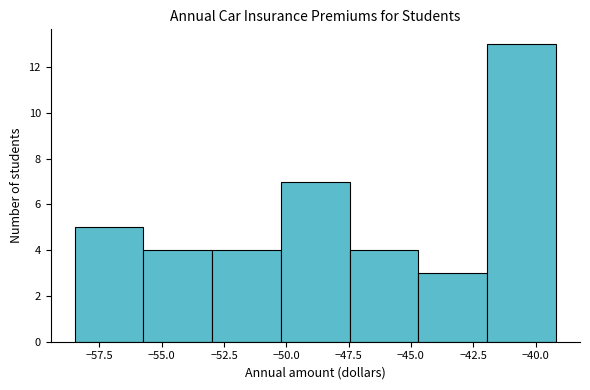

Reading left to right, list every bar in this chart as the range it spans on the x-axis followed by its height. Neither the bar edges nor the heights are printed on the chart, so give them approximately, as read against the axes.

-58.5 to -55.5: 5
-55.5 to -53.0: 4
-53.0 to -50.0: 4
-50.0 to -47.5: 7
-47.5 to -44.5: 4
-44.5 to -42.0: 3
-42.0 to -39.0: 13